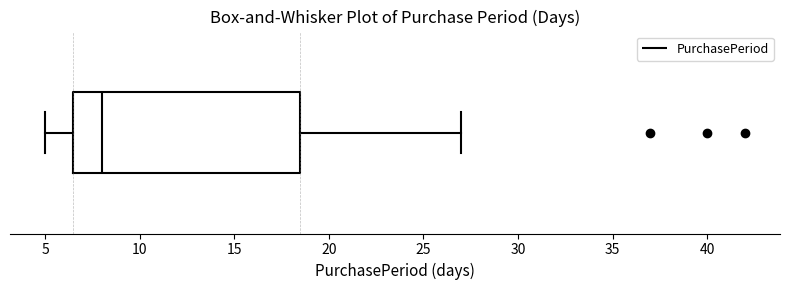

Transcribe this box plot: give where the median line is, the range the box spans, and where the two whiskers end, as read against the x-axis. The values are not printed on the chart, so give them approximately, as read against the axis.

median 8.0, box 6.5 to 18.5, whiskers 5.0 to 27.0